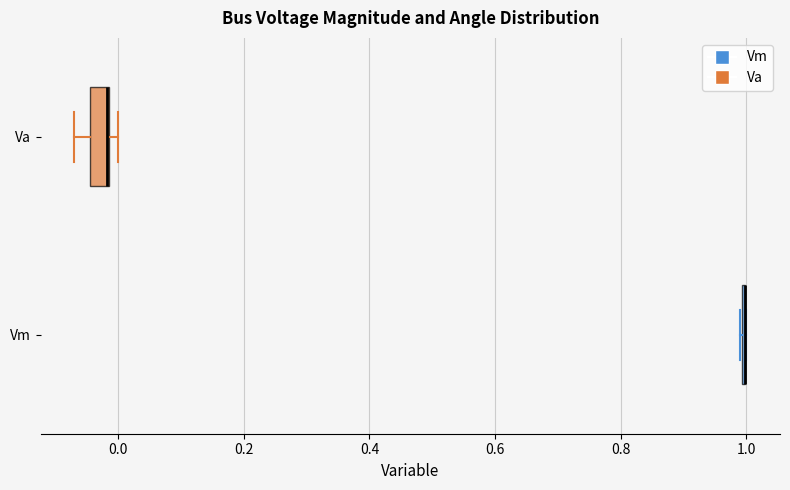

Reading bottom to top, read every box against the x-axis: the position of its median line, the range the box covers, and the ends of its whiskers. The values are not printed on the chart, so give them approximately, as read against the axis.

Vm: box collapsed to a line at 1.00, whiskers 1.00 to 1.00
Va: median -0.02 (drawn on the box's right edge), box -0.04 to -0.02, whiskers -0.06 to 0.00